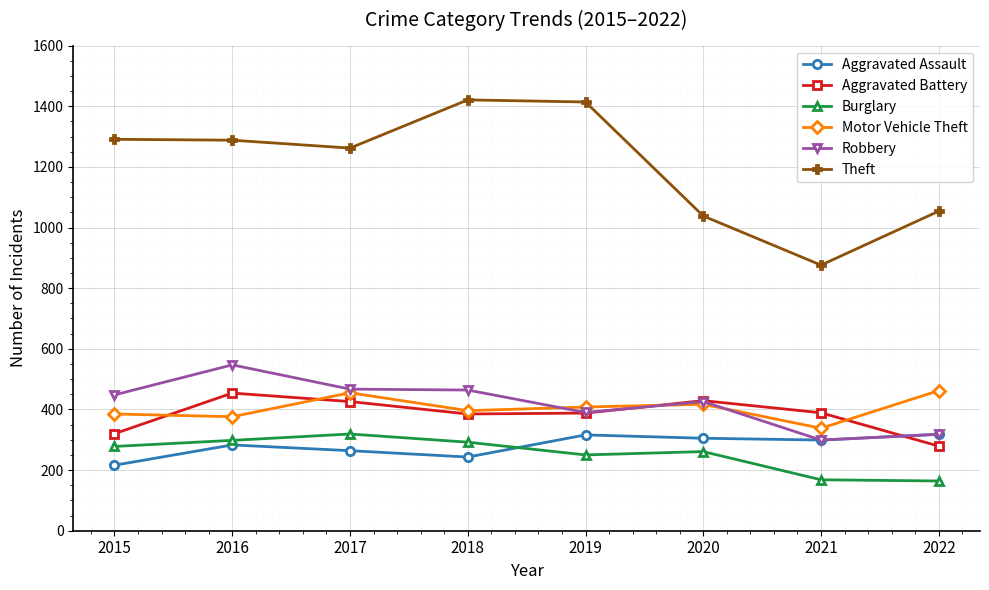

What is the highest value of the Burglary series?

319